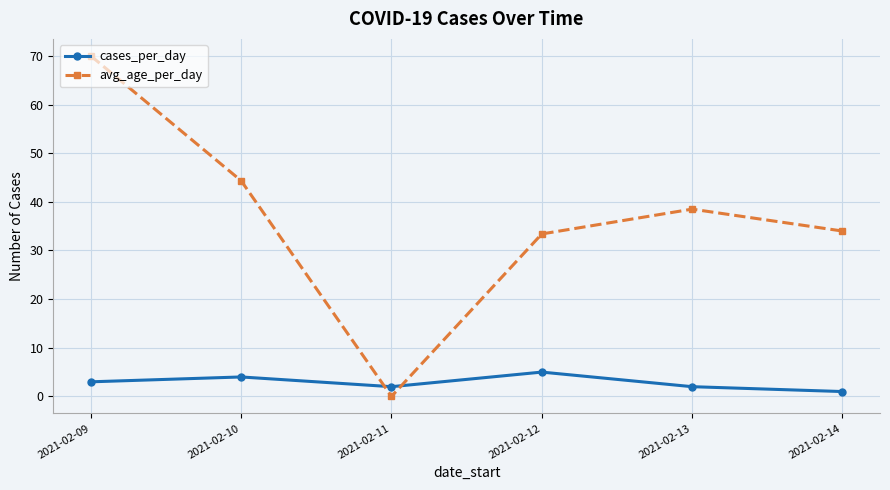

What is the difference between the maximum and minimum values in the avg_age_per_day series?

70.0